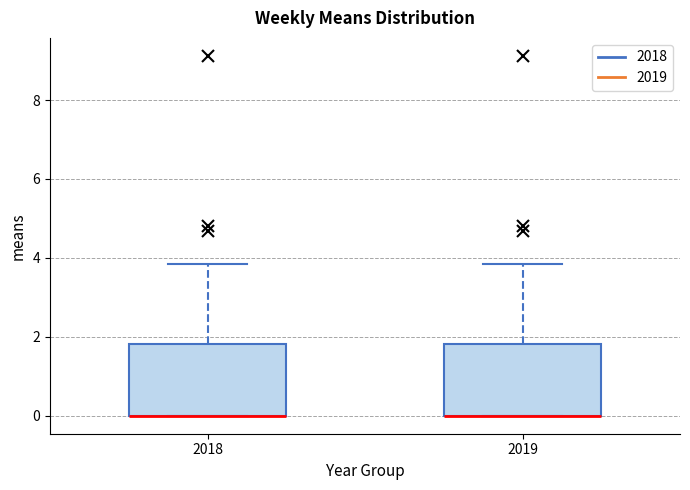

Reading left to right, transcribe this box plot: for each box, give where its median line is, the range the box spans, and where its two whiskers end, as read against the y-axis. The values are not printed on the chart, so give them approximately, as read against the axis.

2018: median 0.0 (drawn on the box's lower edge), box 0.0 to 1.8, whiskers 0.0 to 3.8
2019: median 0.0 (drawn on the box's lower edge), box 0.0 to 1.8, whiskers 0.0 to 3.8